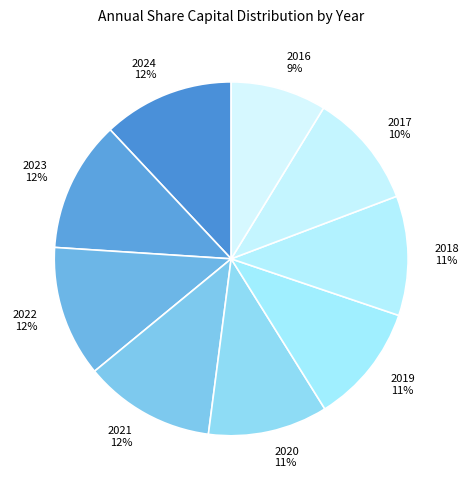

To the nearest percent, what is the combined percentage of 2019 and 2022?

23%